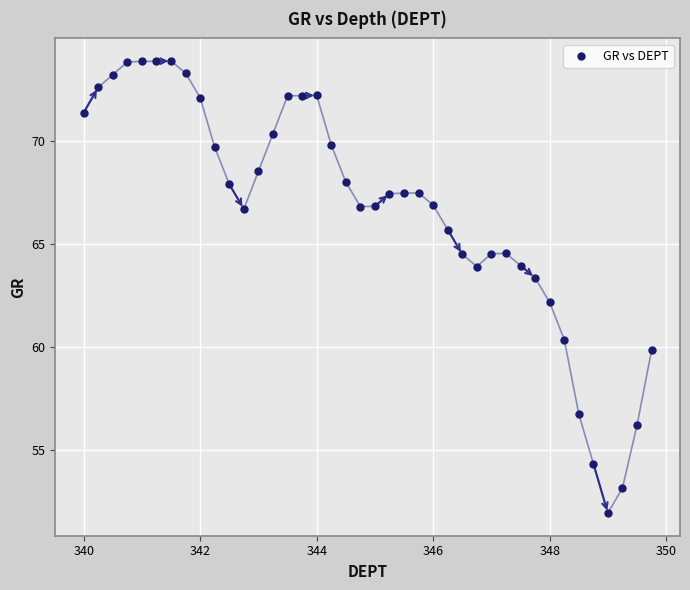

What is the range of Y values (max minus min)?

21.9